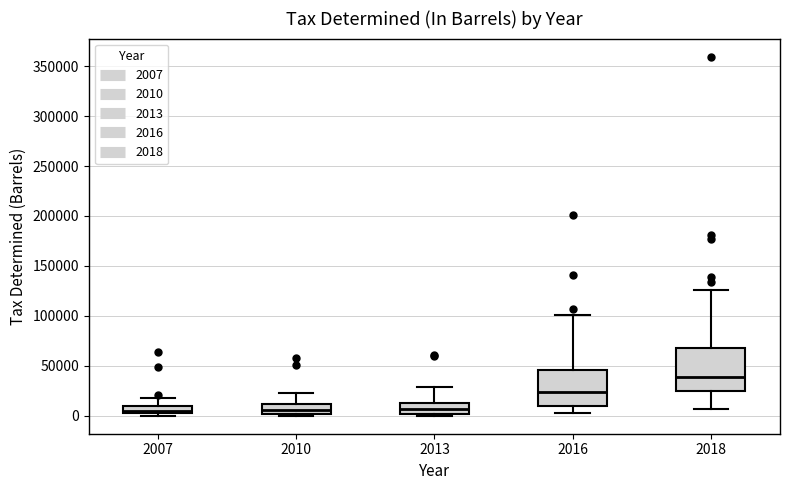

Where is the upper edge of the box at x = 2013 on the y-axis? The values are not printed on the chart, so give them approximately, as read against the axis.

15000